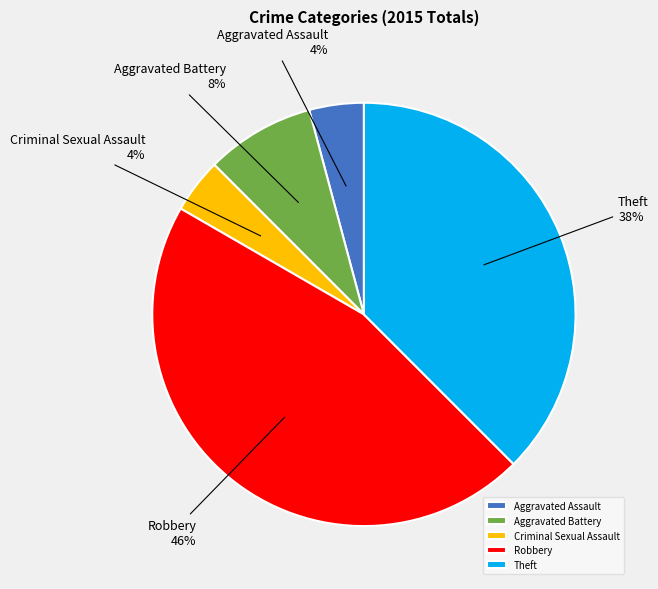

What is the ratio of the value at Aggravated Assault to the value at Aggravated Battery?

0.5